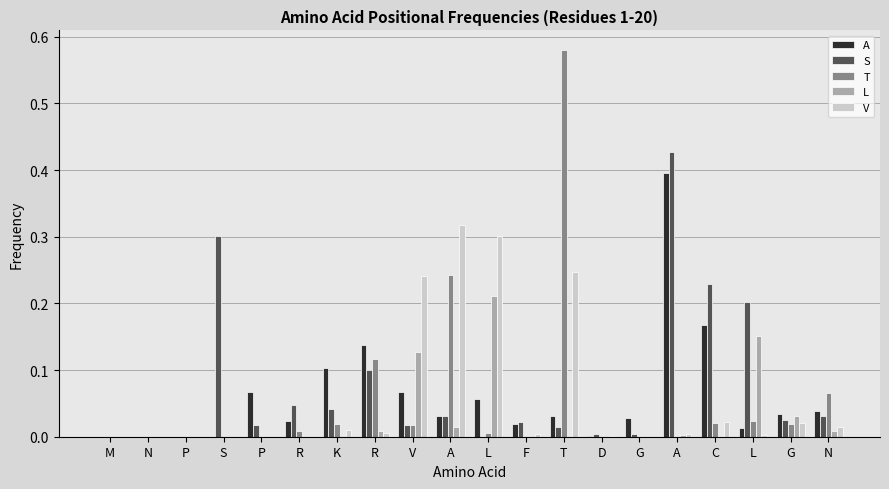

Count the number of categories in the chart.

20